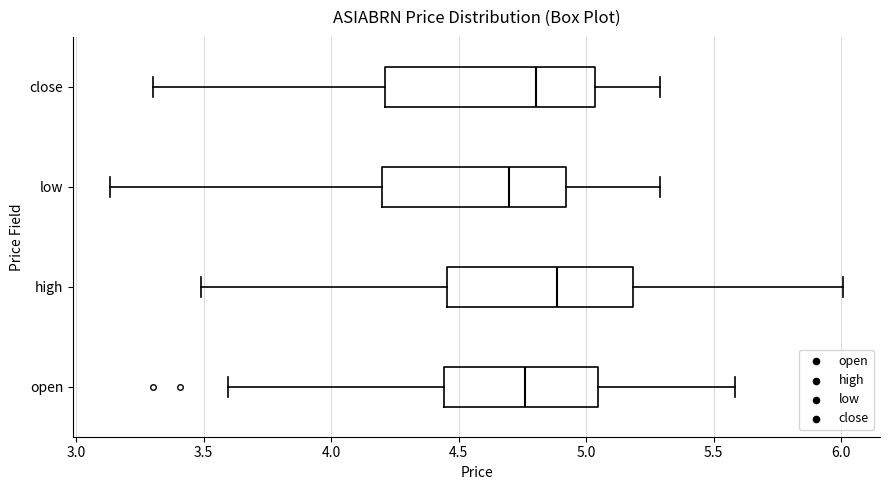

Which box is the widest, from its left edge to its right edge?

close